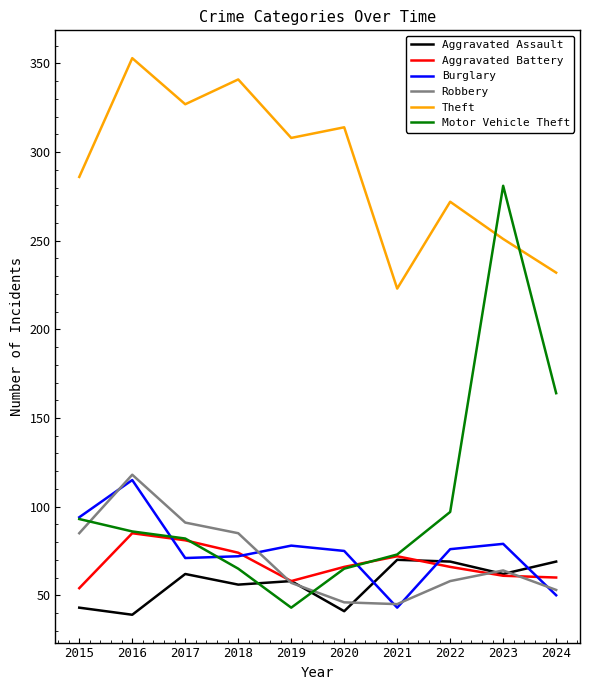

The Burglary series shows 76 at 2022. True or false?

True